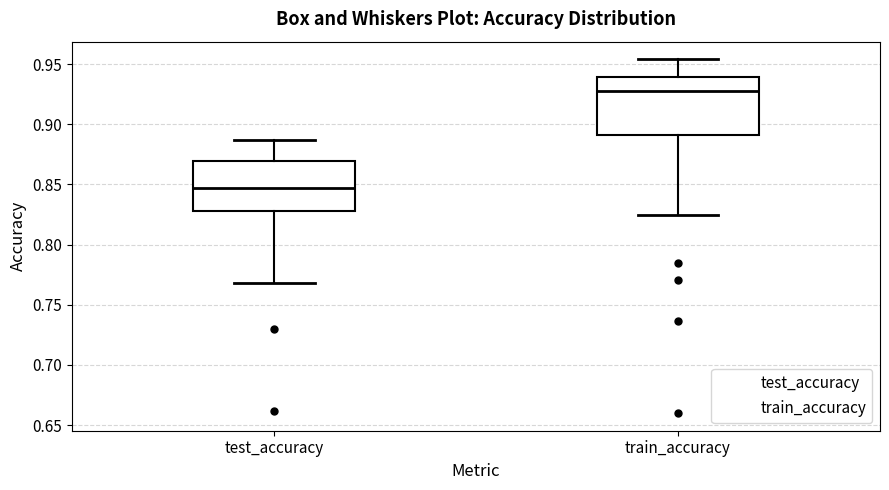

Where does the median line of the box for test_accuracy sit on the y-axis? The values are not printed on the chart, so give them approximately, as read against the axis.

0.845